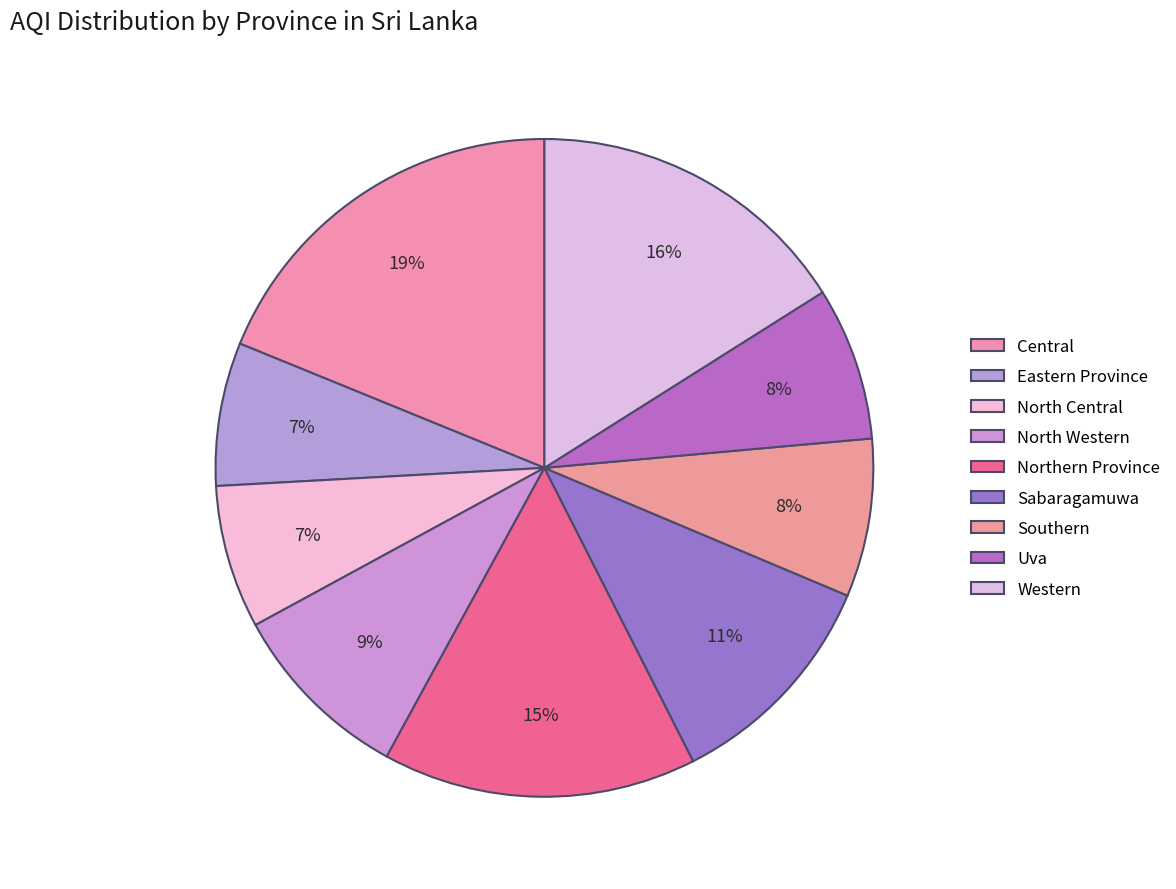

The Uva slice represents 1% of the pie. True or false?

False